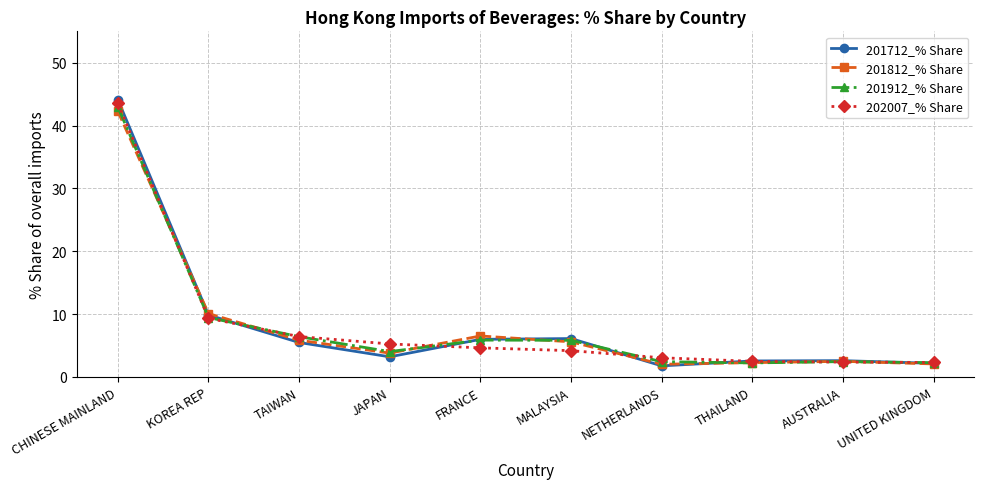

True or false: 201712_% Share has more than 1 interior local peaks.

True